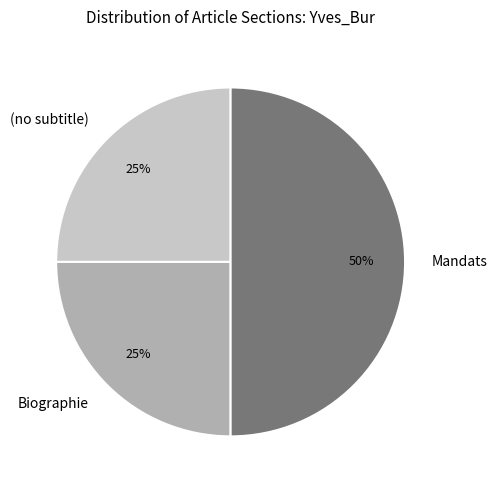

To the nearest percent, what is the difference between the Mandats and Biographie slice percentages?

25%